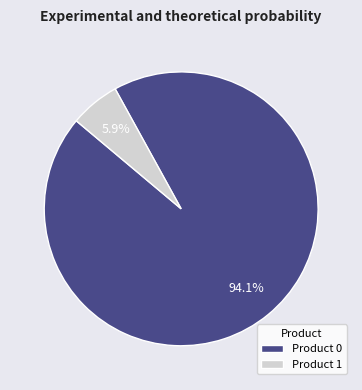

Is there any slice that represents more than half of the pie?

Yes